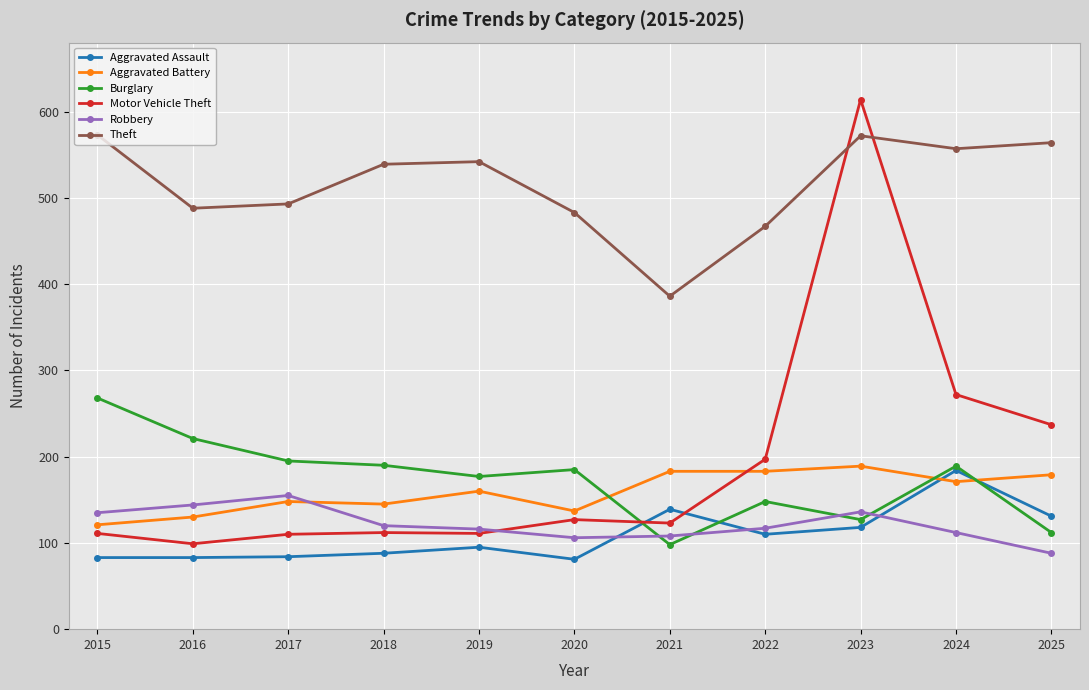

At which label is Motor Vehicle Theft closest to 356?

2024